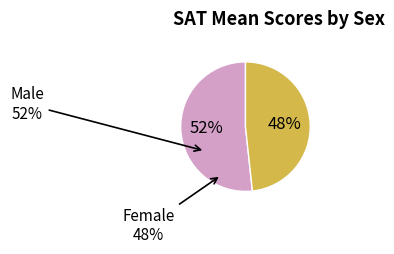

To the nearest percent, what is the combined percentage of Male and Female?

100%